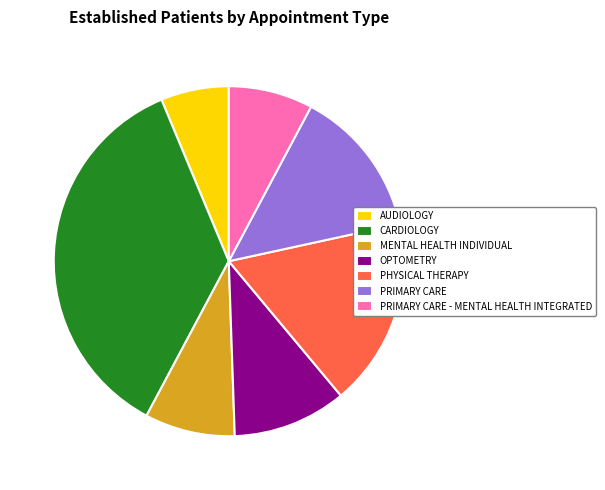

Does any single category account for the majority?

No